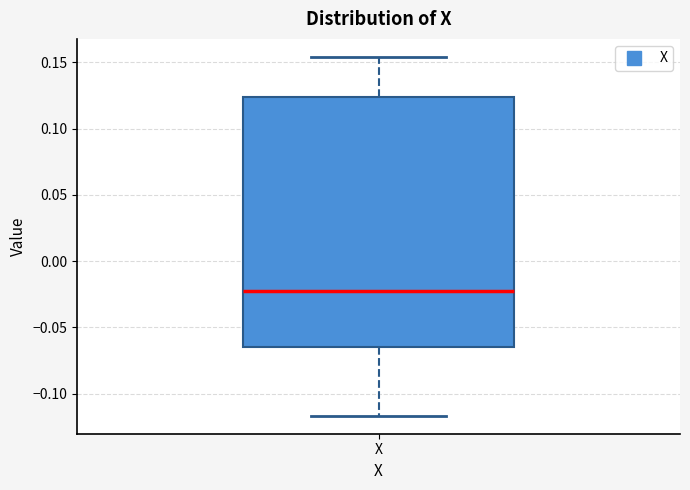

Read this box plot against the y-axis: the position of the median line, the range covered by the box, and the ends of both whiskers. The values are not printed on the chart, so give them approximately, as read against the axis.

median -0.025, box -0.065 to 0.125, whiskers -0.115 to 0.155